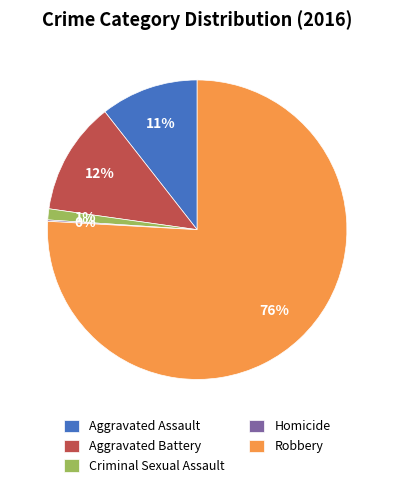

The Criminal Sexual Assault slice represents 1% of the pie. True or false?

True